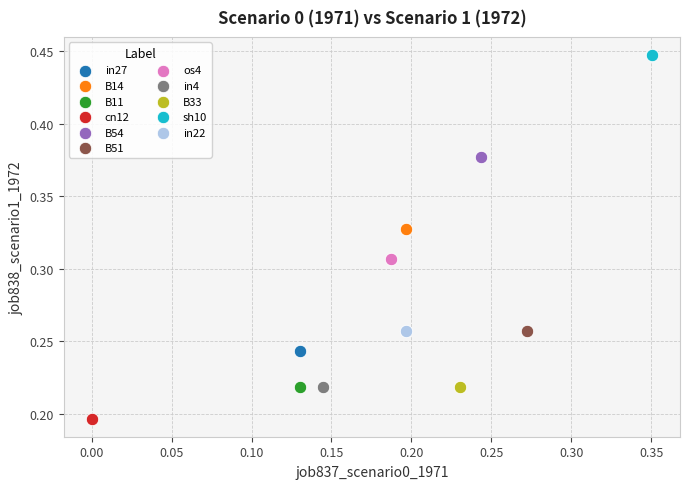

What are all the series names shown in the legend?

in27, B14, B11, cn12, B54, B51, os4, in4, B33, sh10, in22